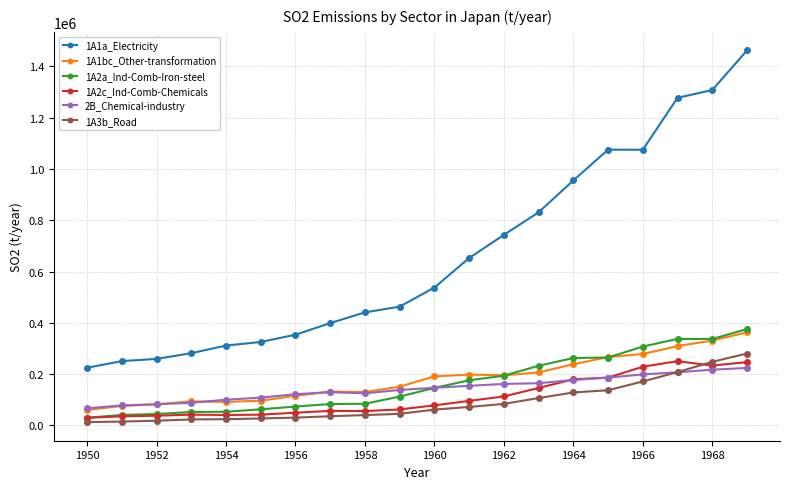

At how many categories does at least one series exceed 927880?

6